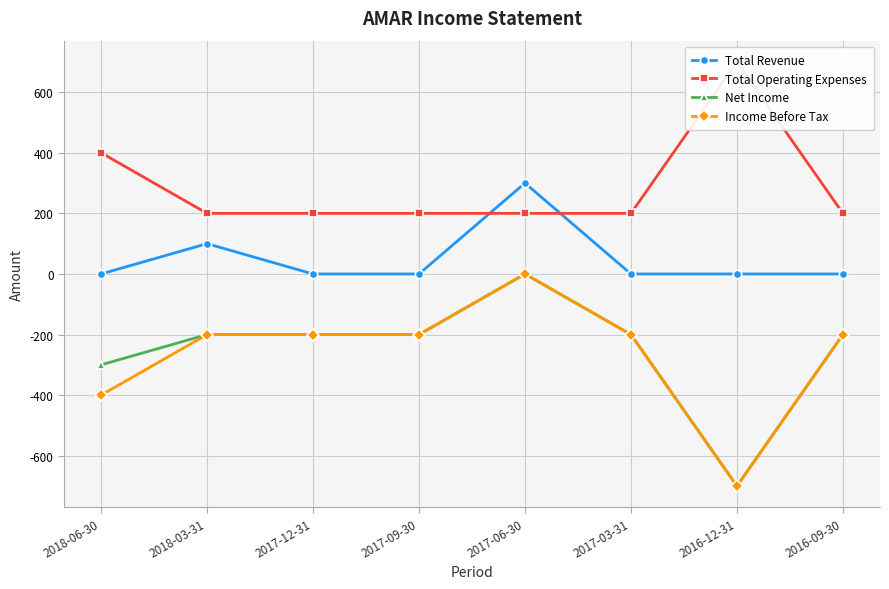

Does the chart display data point markers on the line(s)?

Yes